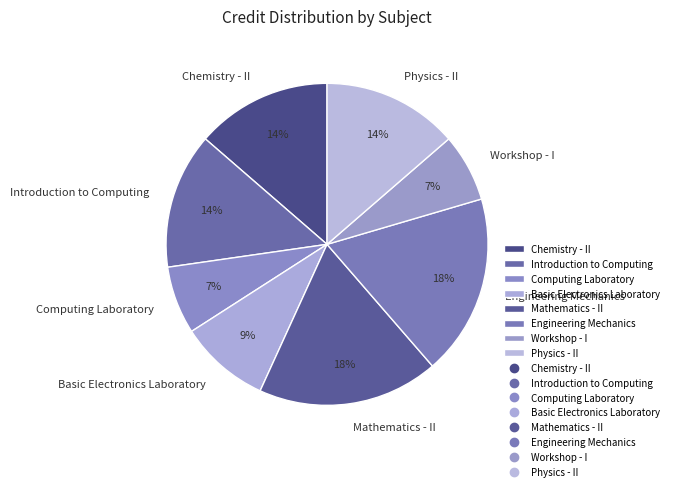

How many segments does this pie chart have?

8